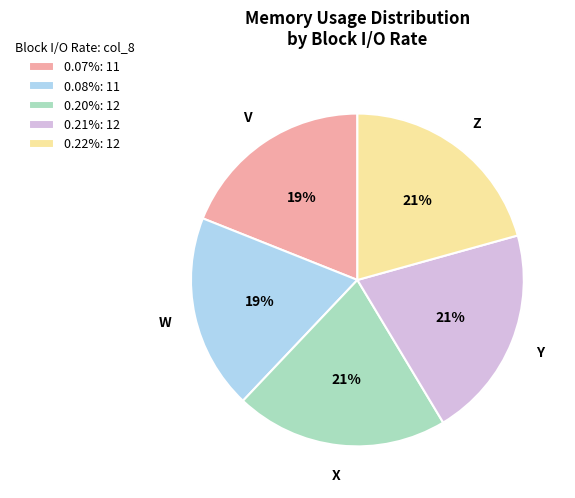

How many segments does this pie chart have?

5